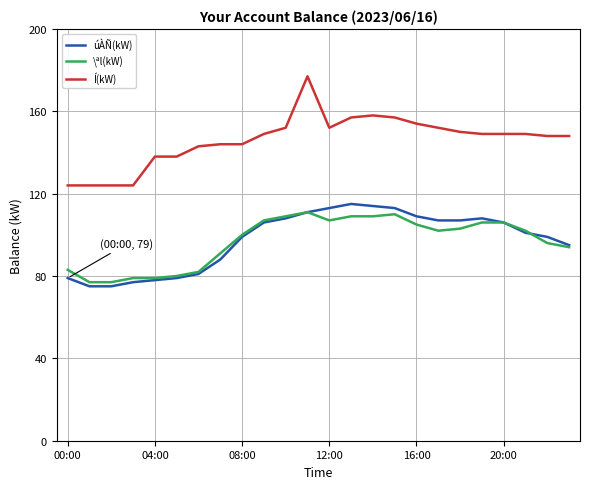

Which series has the widest spread of values?

Í(kW)